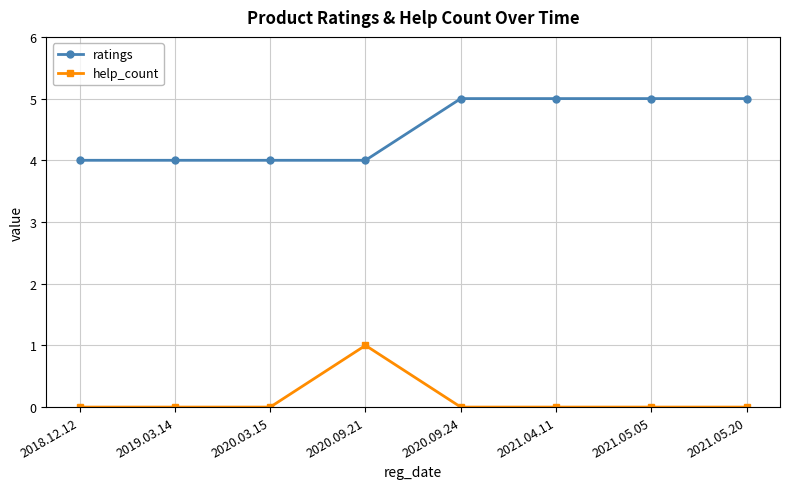

True or false: help_count and ratings cross at least once.

False